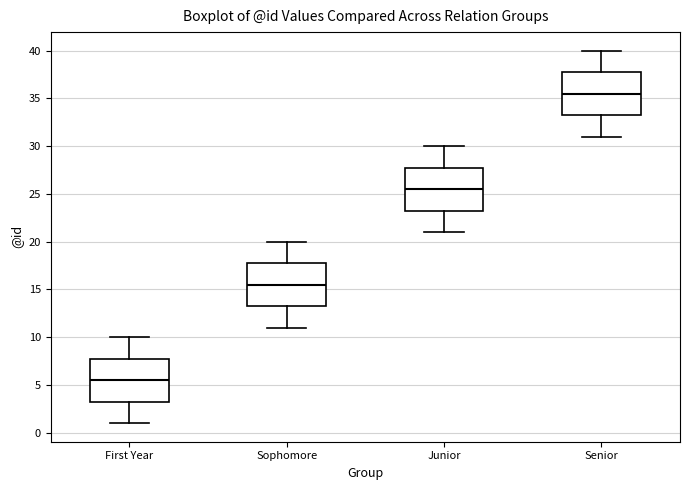

Which box has the highest median line?

Senior